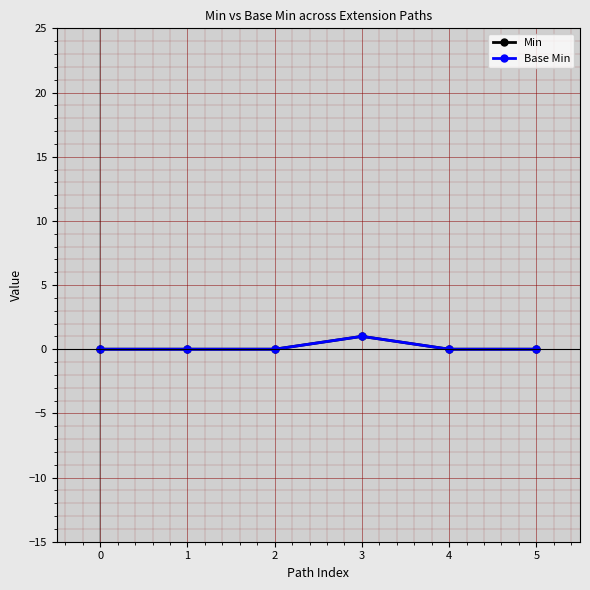

What is the sum of the Min values at 3 and 0?

1